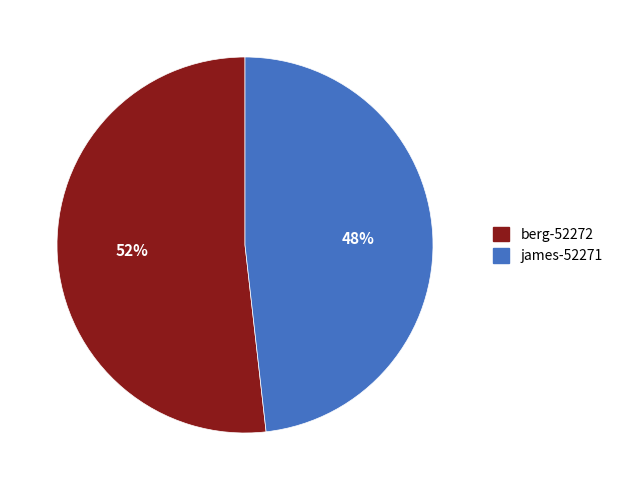

True or false: berg-52272 accounts for 52% of the total.

True